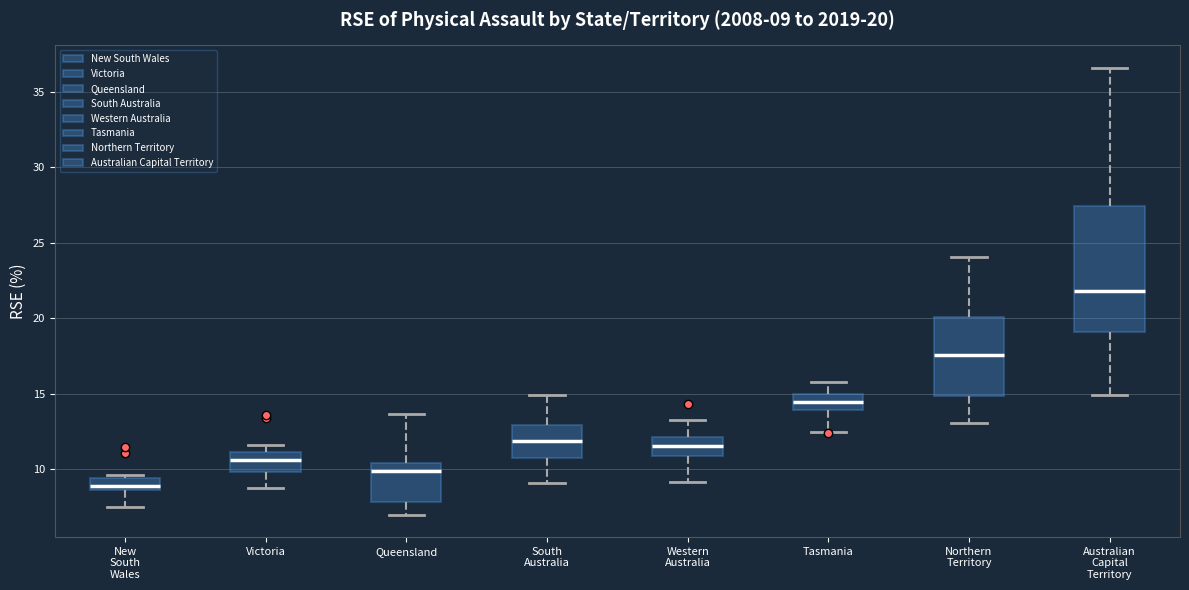

Which box is the tallest, from its lower edge to its upper edge?

Australian Capital Territory